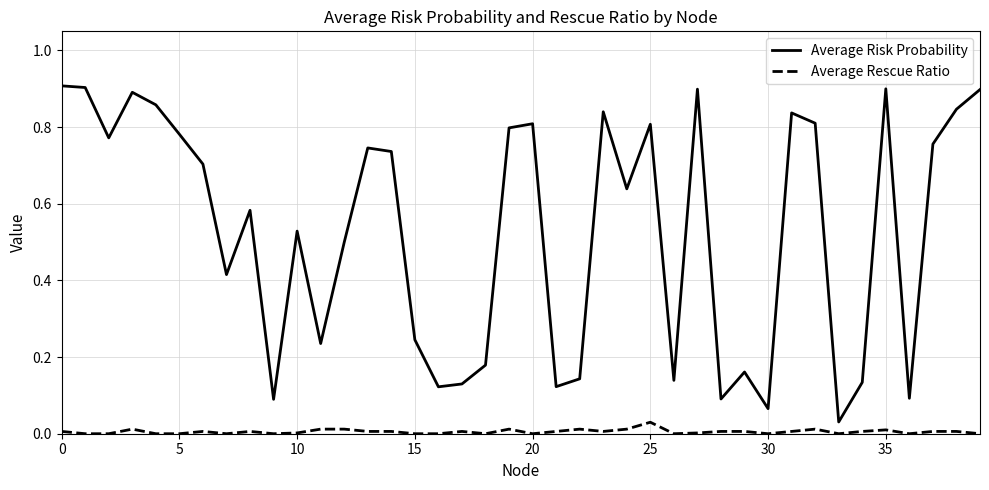

Which series has the largest range (max minus min)?

Average Risk Probability